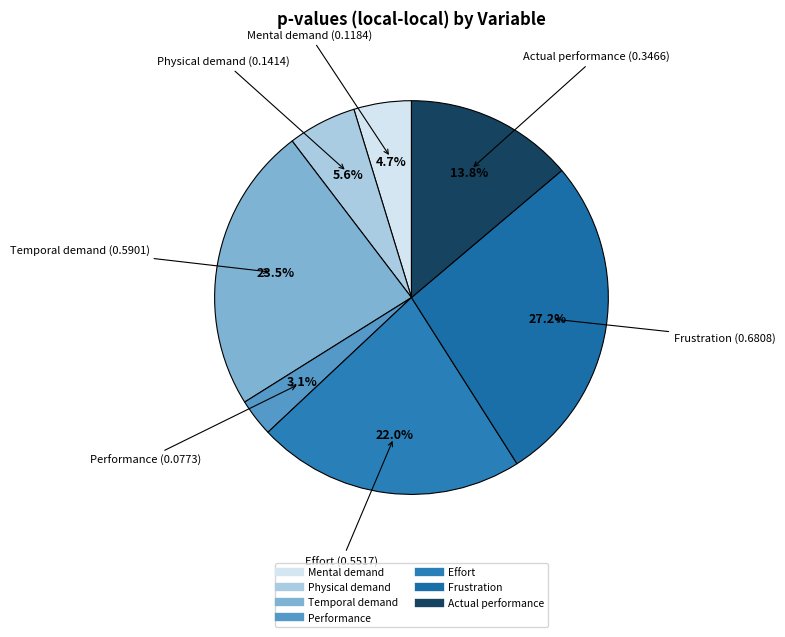

Is there any slice that represents more than half of the pie?

No